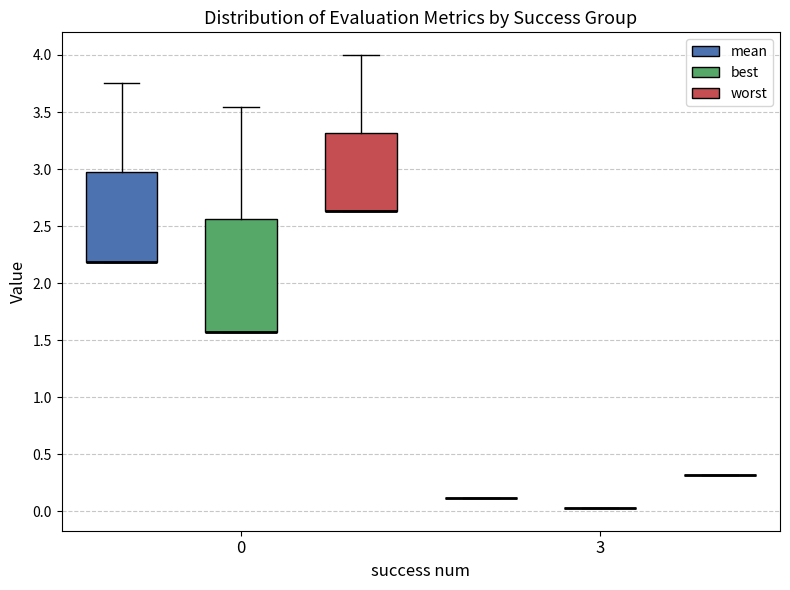

Reading left to right, read every box against the y-axis: the position of its median line, the range the box covers, and the ends of its whiskers. The values are not printed on the chart, so give them approximately, as read against the axis.

0 (mean): median 2.20 (drawn on the box's lower edge), box 2.20 to 2.95, whiskers 2.20 to 3.75
0 (best): median 1.60 (drawn on the box's lower edge), box 1.60 to 2.55, whiskers 1.60 to 3.55
0 (worst): median 2.65 (drawn on the box's lower edge), box 2.65 to 3.30, whiskers 2.65 to 4.00
3 (mean): box collapsed to a line at 0.10, whiskers 0.10 to 0.10
3 (best): box collapsed to a line at 0.05, whiskers 0.05 to 0.05
3 (worst): box collapsed to a line at 0.30, whiskers 0.30 to 0.30